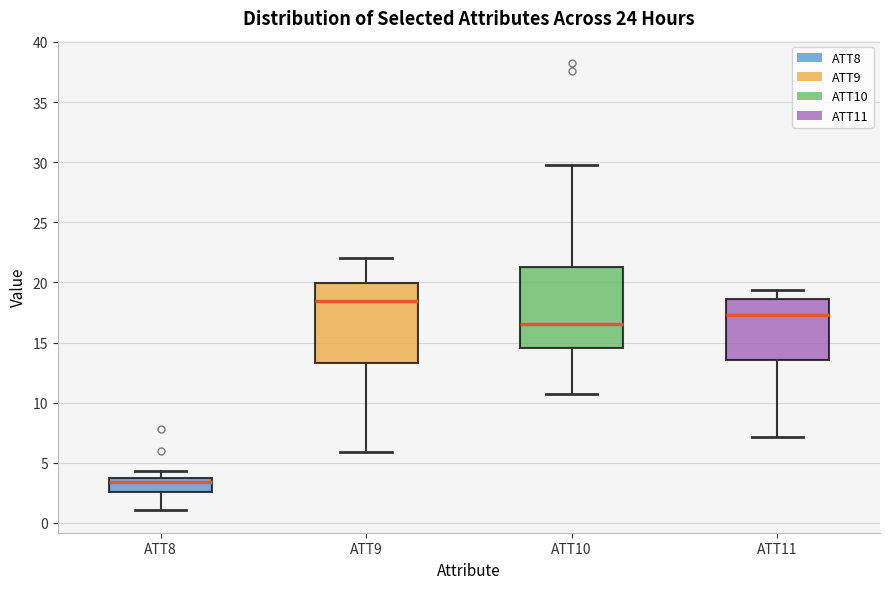

Reading left to right, read every box against the y-axis: the position of its median line, the range the box covers, and the ends of its whiskers. The values are not printed on the chart, so give them approximately, as read against the axis.

ATT8: median 3.5, box 2.5 to 4.0, whiskers 1.0 to 4.5
ATT9: median 18.5, box 13.5 to 20.0, whiskers 6.0 to 22.0
ATT10: median 16.5, box 14.5 to 21.5, whiskers 10.5 to 30.0
ATT11: median 17.5, box 13.5 to 18.5, whiskers 7.0 to 19.5